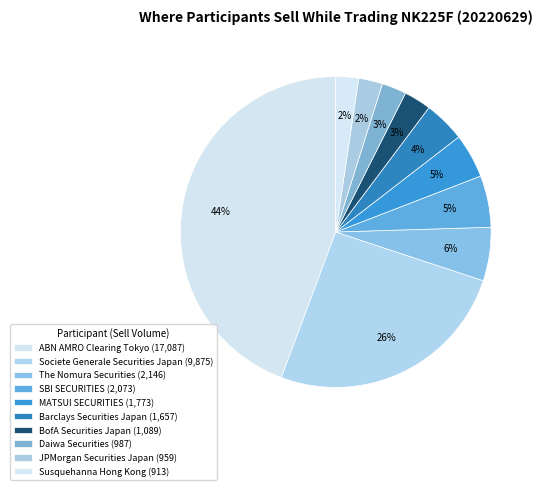

Is BofA Securities Japan the majority of the pie?

No